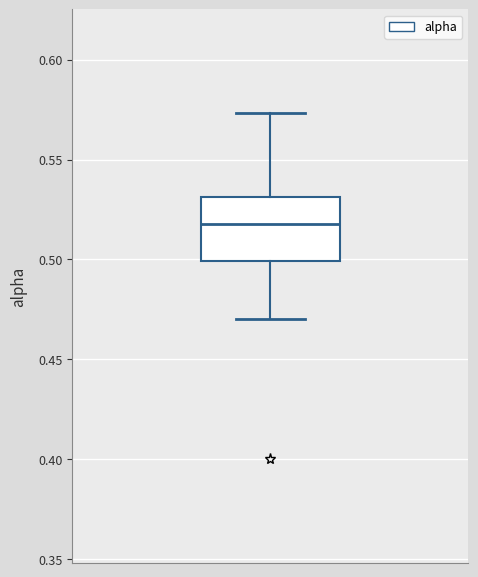

Read this box plot against the y-axis: the position of the median line, the range covered by the box, and the ends of both whiskers. The values are not printed on the chart, so give them approximately, as read against the axis.

median 0.520, box 0.500 to 0.530, whiskers 0.470 to 0.575